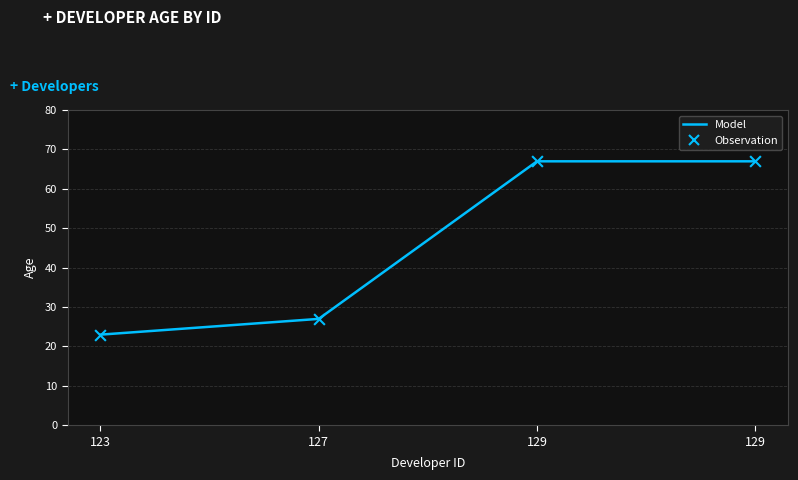

Approximately how many times larger is the value at 127 compared to 129?

0.4